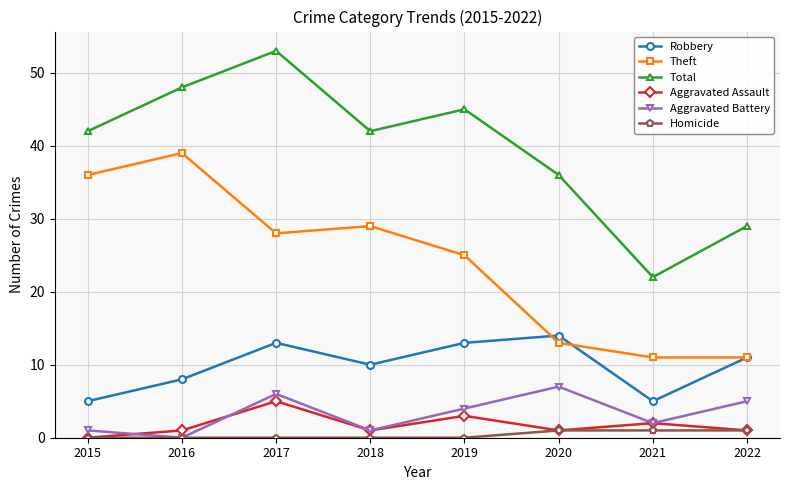

What is the value of the Total point at the 8th from the left?

29